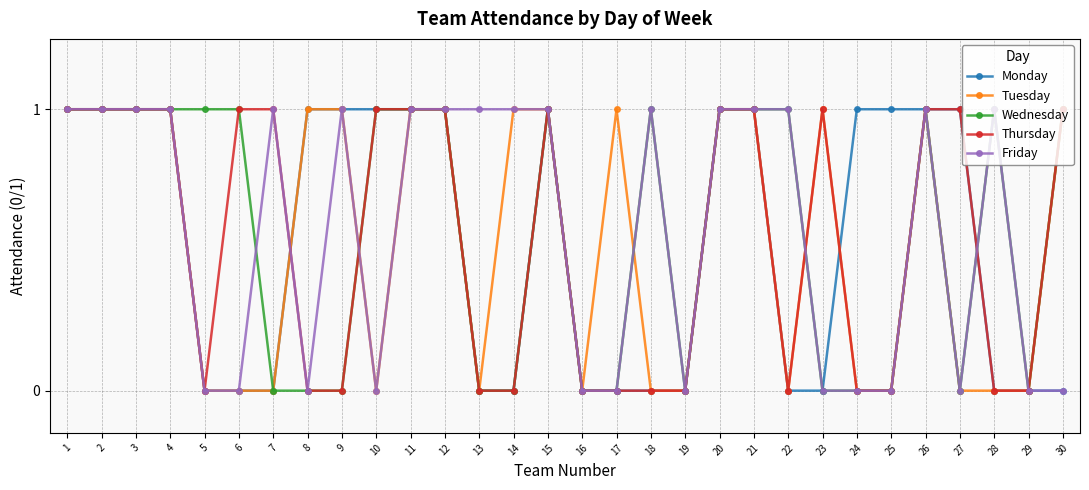

True or false: Friday has more than 0 points higher than both neighbors.

True